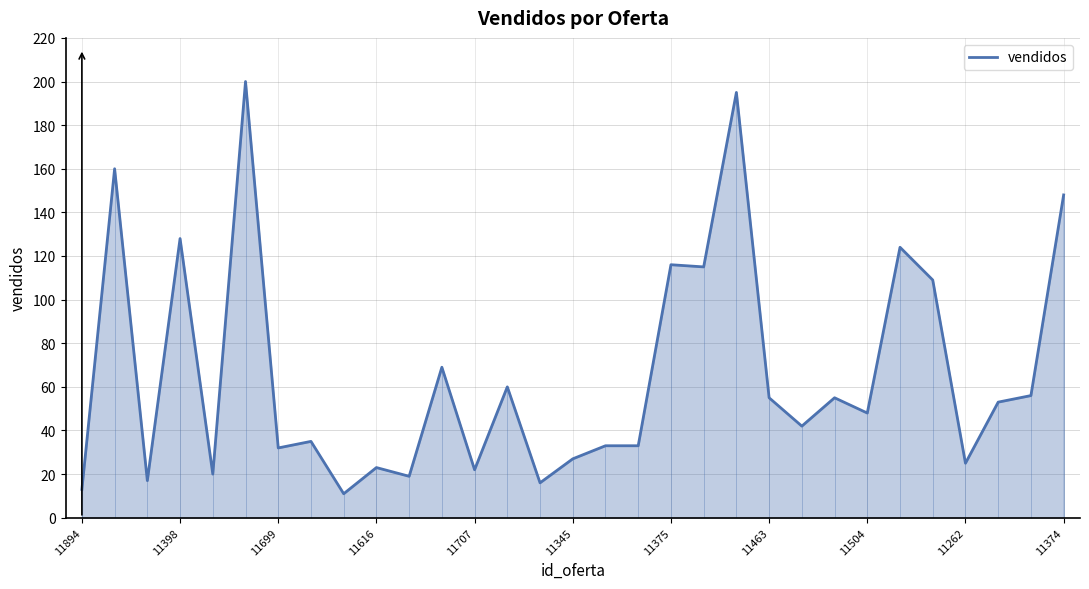

What is the smallest value displayed?

11